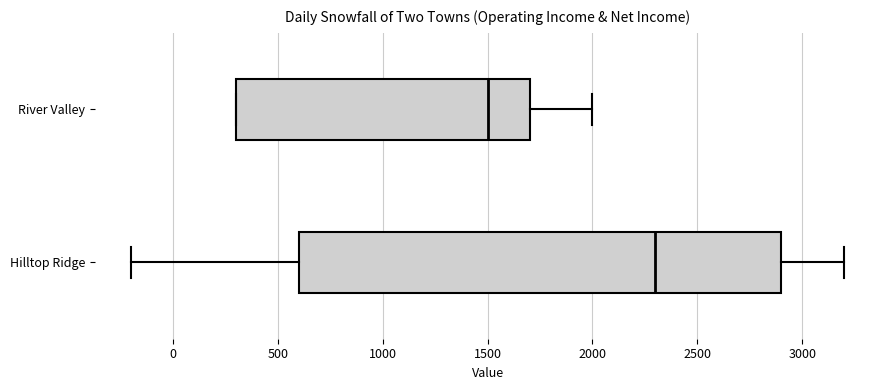

Where is the left edge of the box for River Valley on the x-axis? The values are not printed on the chart, so give them approximately, as read against the axis.

300